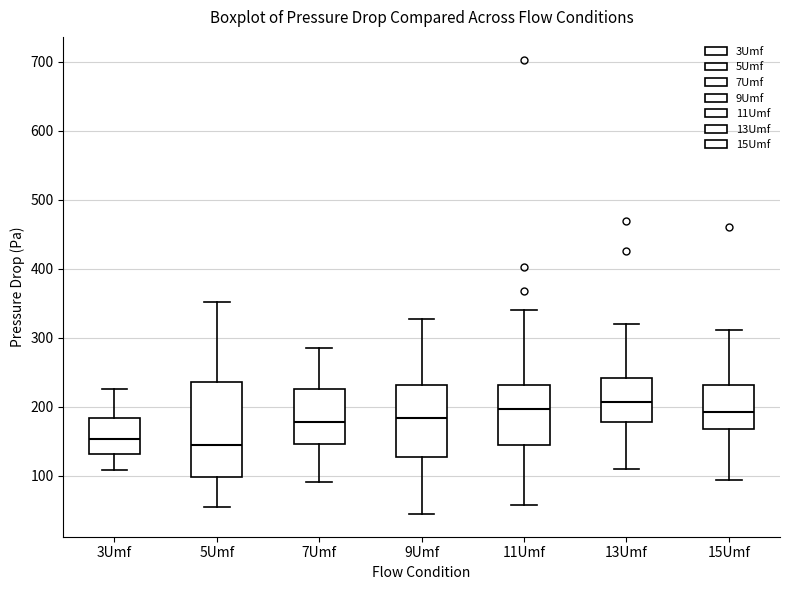

Which box is the tallest, from its lower edge to its upper edge?

5Umf